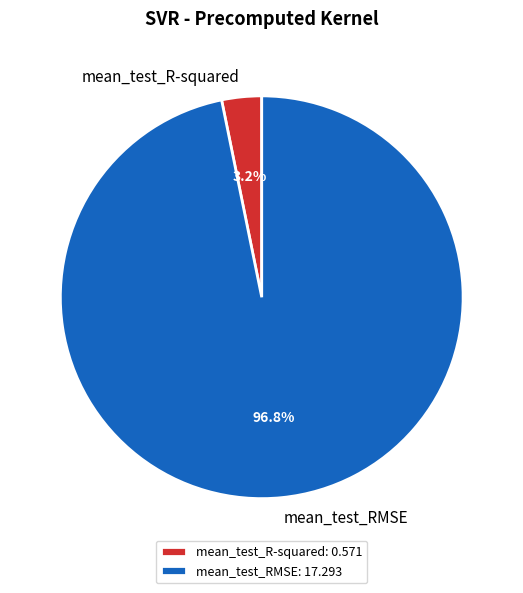

To the nearest percent, what portion does mean_test_RMSE represent?

97%